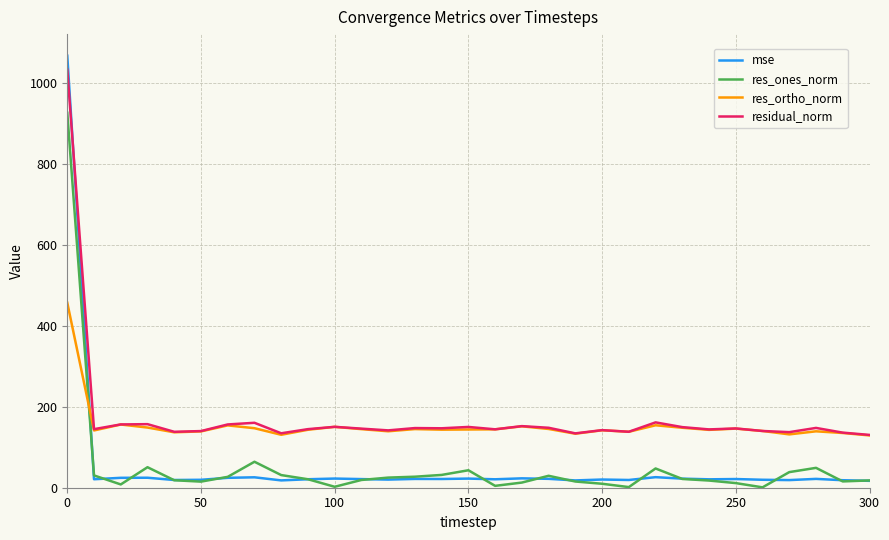

What is the greatest value displayed?

1067.7